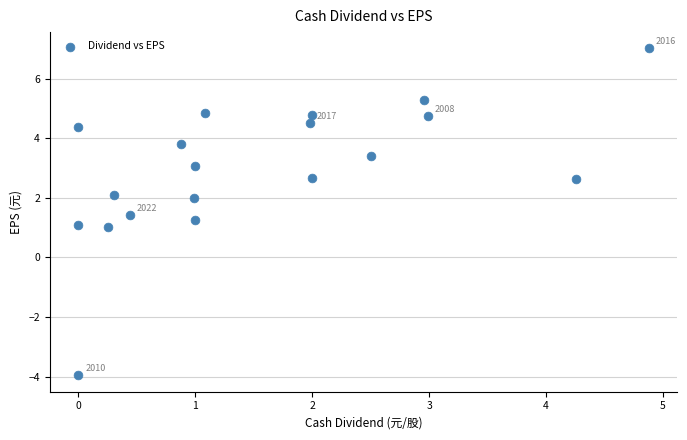

What is the range of Y values (max minus min)?

11.0